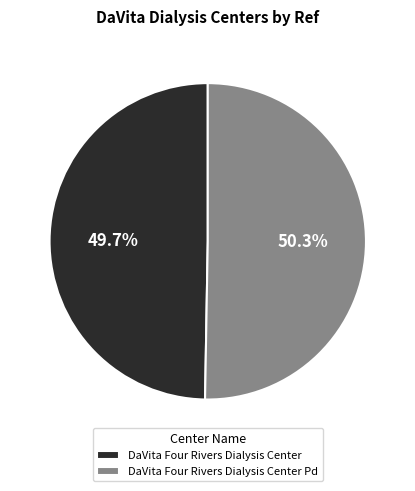

Is there any slice that represents more than half of the pie?

Yes